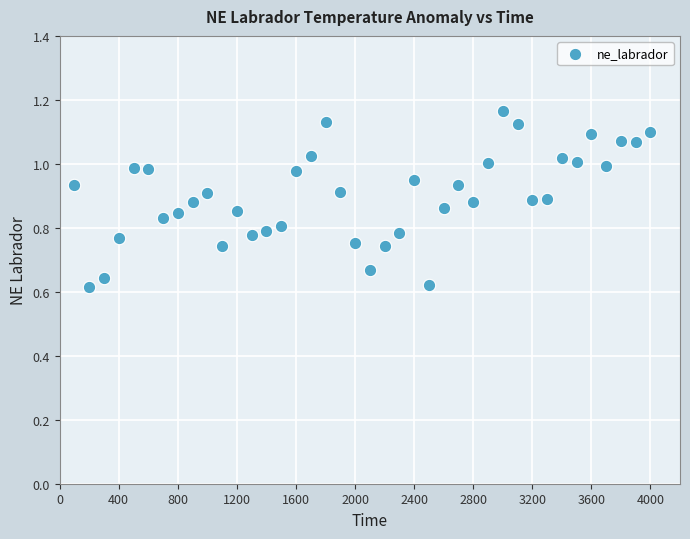

Count the number of points in this scatter plot.

40